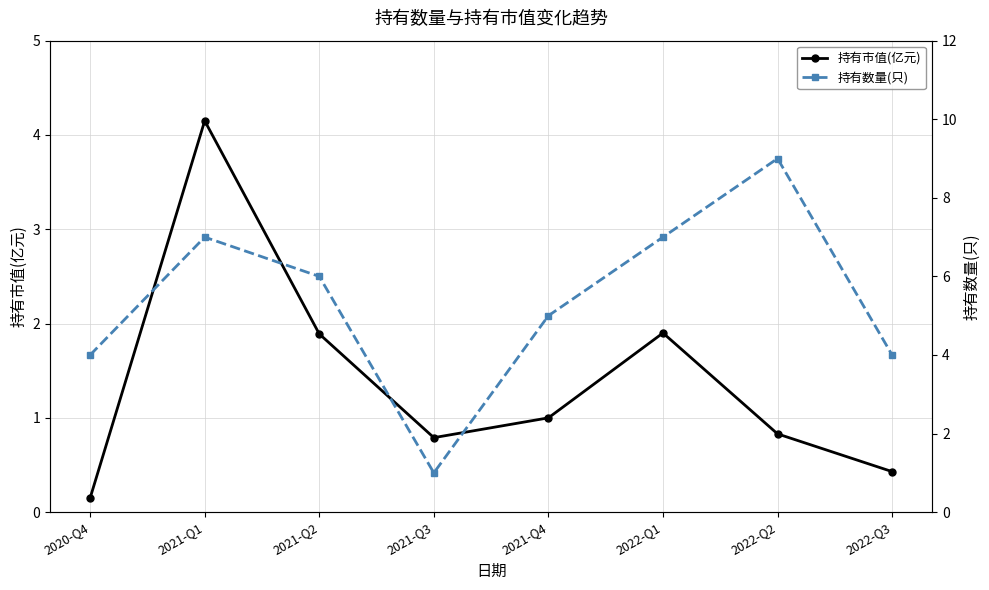

How many data points in 持有数量(只) are less than 6?

4